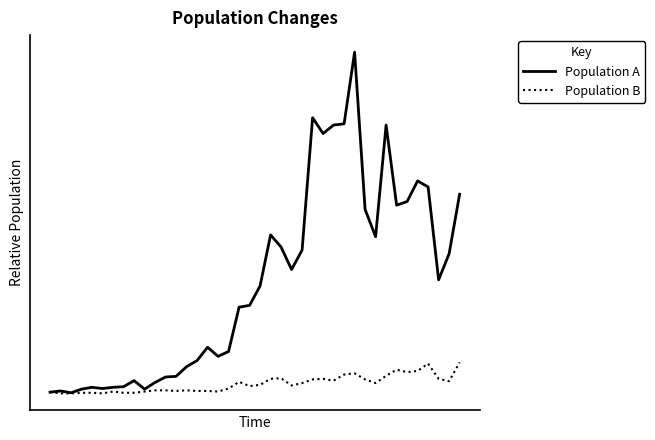

Is this an area chart (filled region under the line)?

No